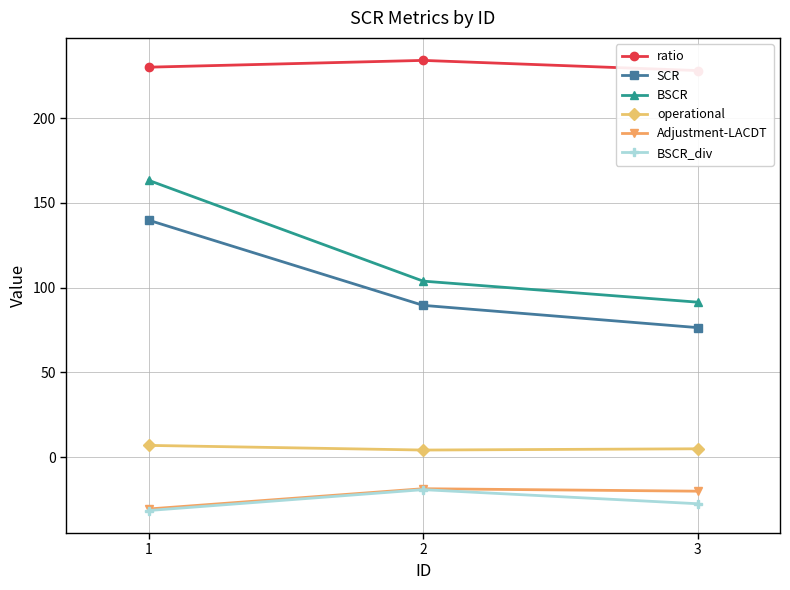

What is the average value of the operational series?

5.4